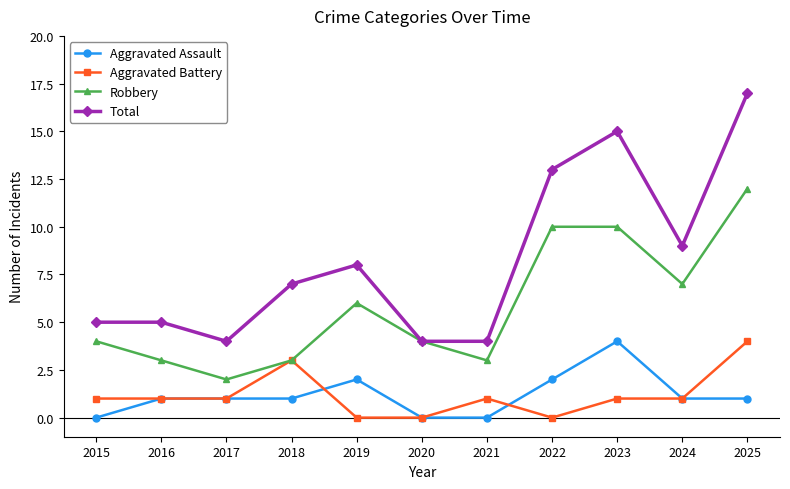

Which series has the largest total across all categories?

Total